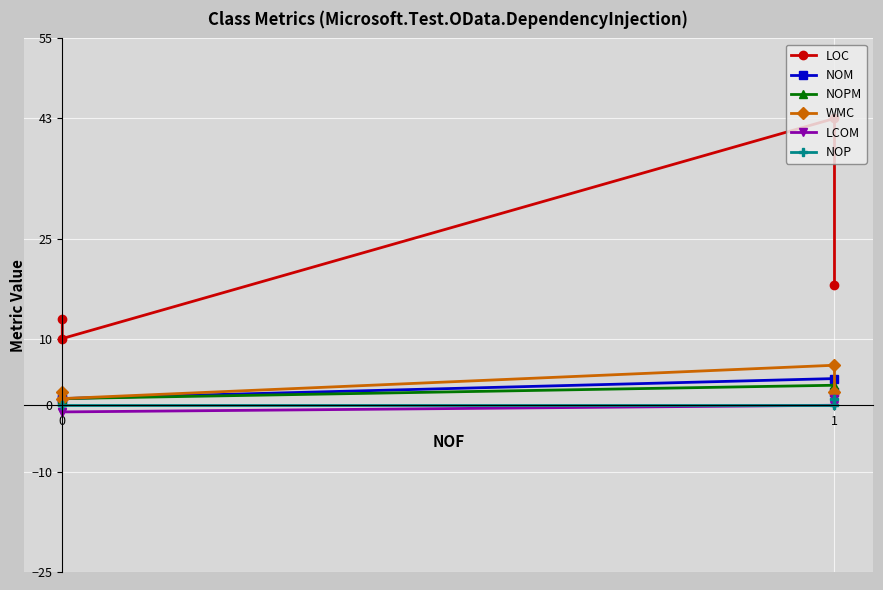

What is the sum of all WMC values?

11